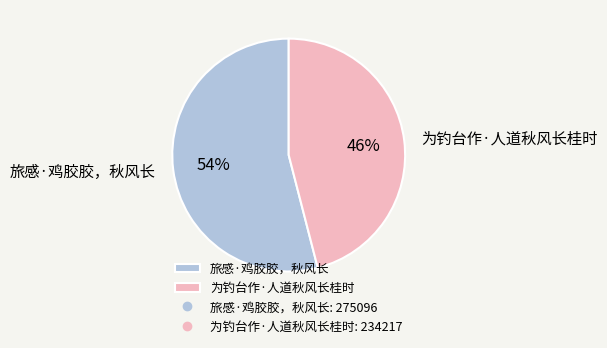

To the nearest percent, what is the combined percentage of 为钓台作·人道秋风长桂时 and 旅感·鸡胶胶，秋风长?

100%